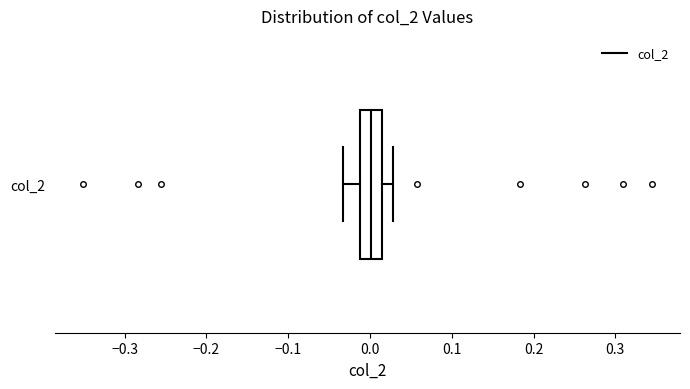

Where does the median line of the box for col_2 sit on the x-axis? The values are not printed on the chart, so give them approximately, as read against the axis.

0.00